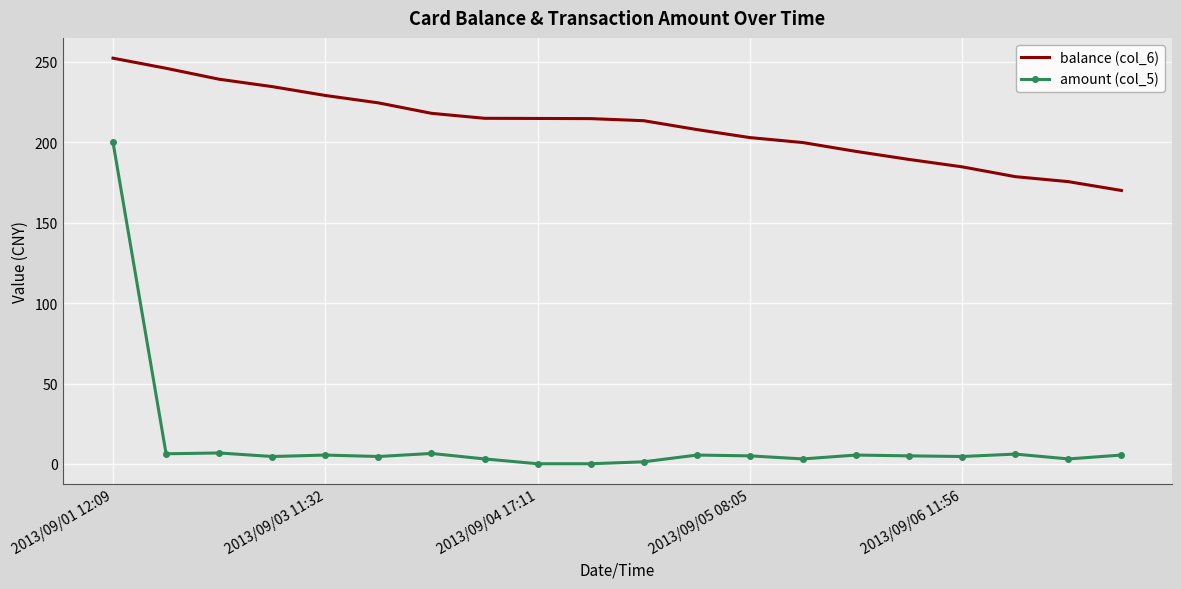

Which series has the largest range (max minus min)?

amount (col_5)